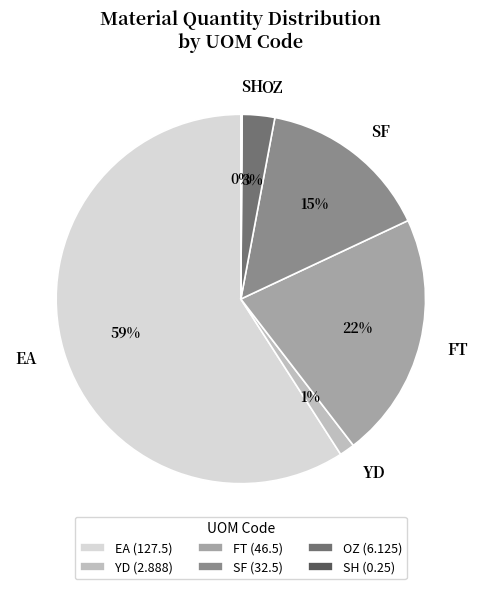

What percentage is the SF slice, to the nearest percent?

15%